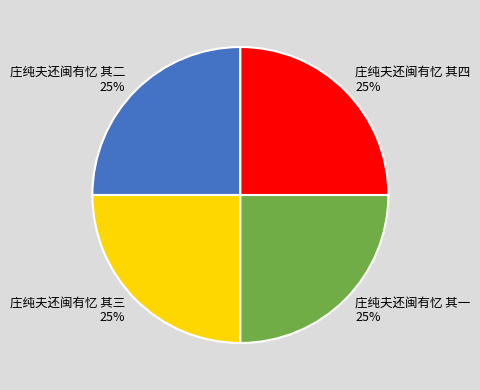

To the nearest percent, what is the combined percentage of 庄纯夫还闽有忆 其一 and 庄纯夫还闽有忆 其四?

50%